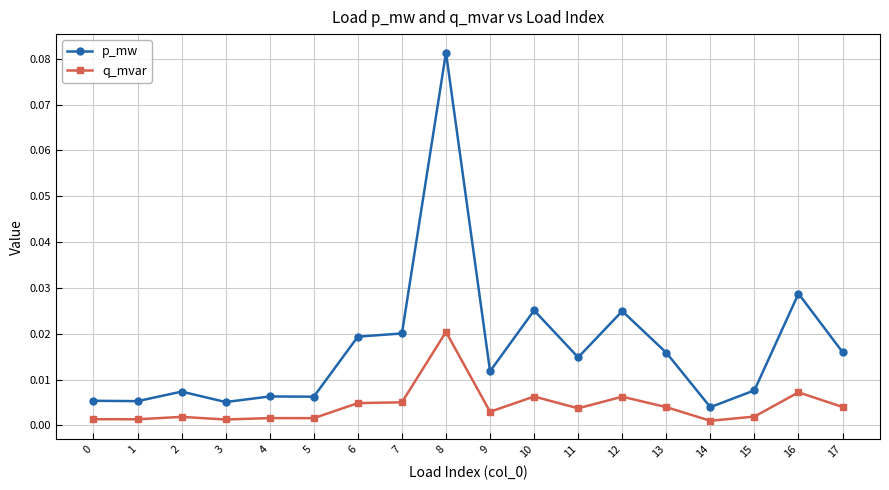

True or false: q_mvar has more than 2 points higher than both neighbors.

True